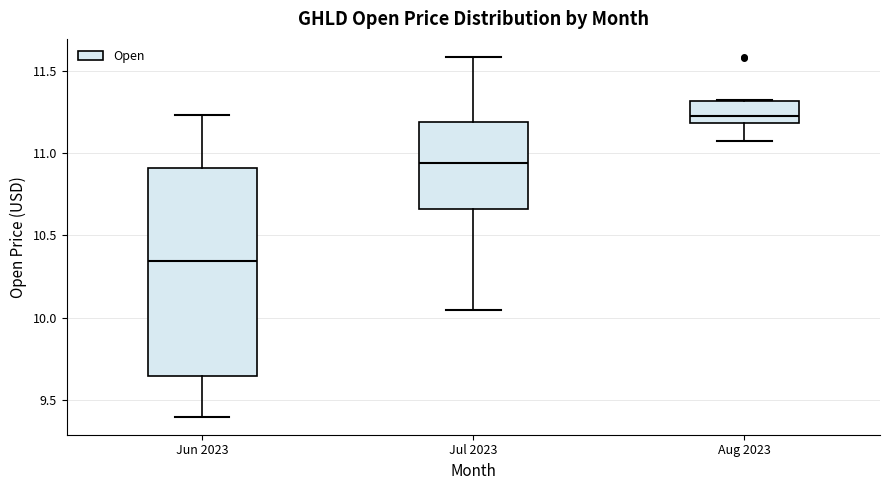

Where is the upper edge of the box for Jun 2023 on the y-axis? The values are not printed on the chart, so give them approximately, as read against the axis.

10.90